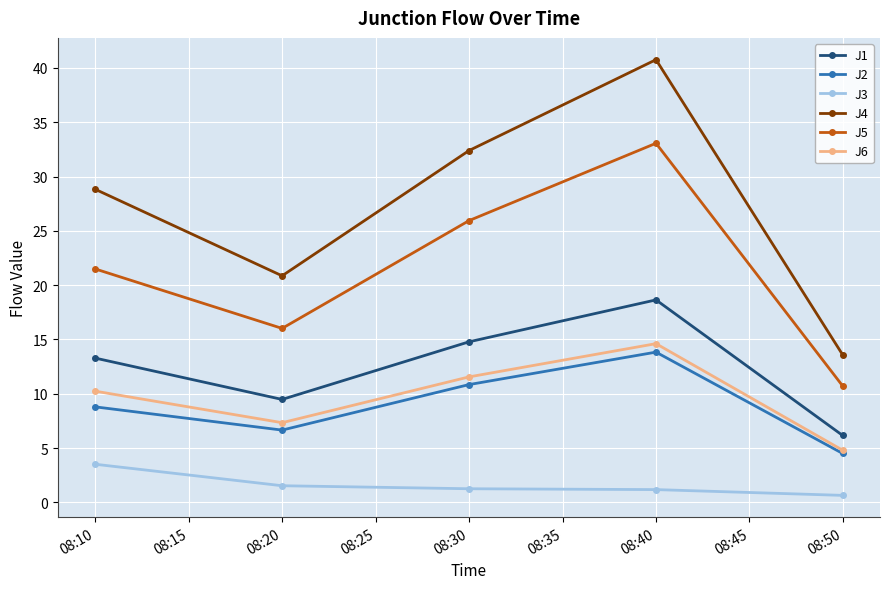

True or false: J4 and J6 intersect in this chart.

False